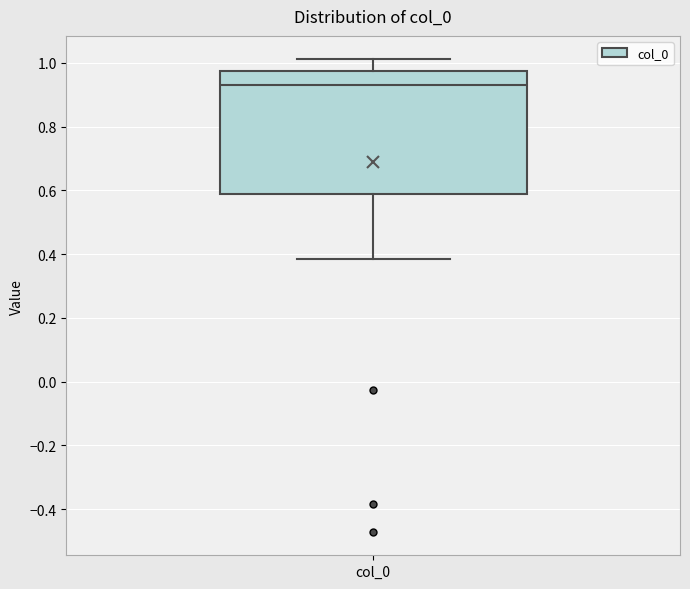

Read this box plot against the y-axis: the position of the median line, the range covered by the box, and the ends of both whiskers. The values are not printed on the chart, so give them approximately, as read against the axis.

median 0.94, box 0.58 to 0.98, whiskers 0.38 to 1.02